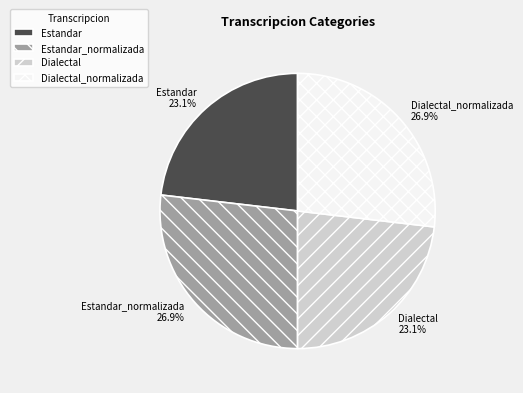

How many slices are in this pie chart?

4